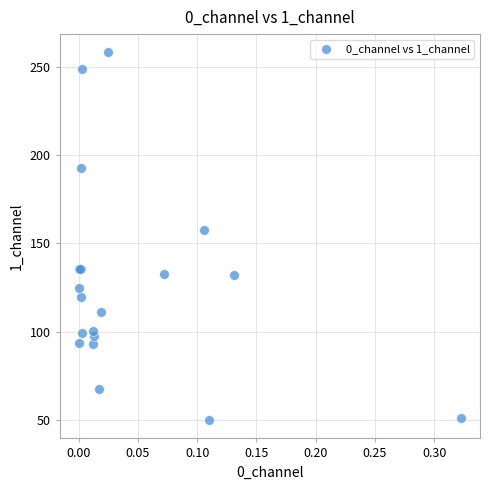

What Y value in the scatter plot is closest to 153?

157.7